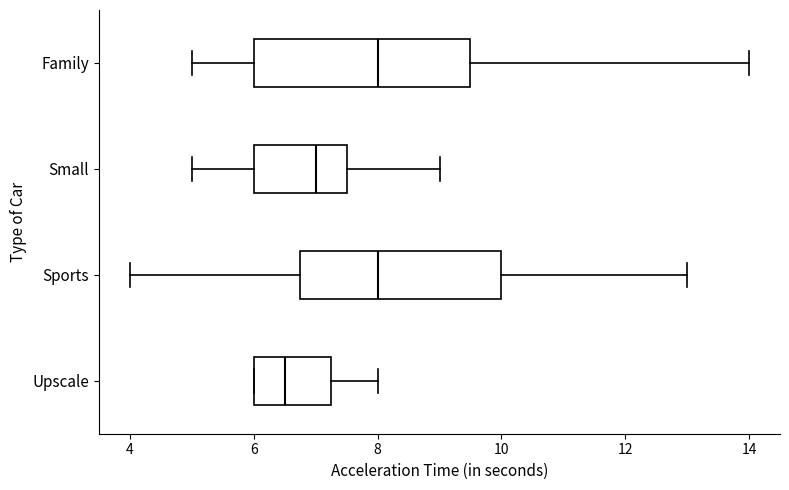

Comparing the boxes themselves (not the whiskers), which one is the widest?

Family